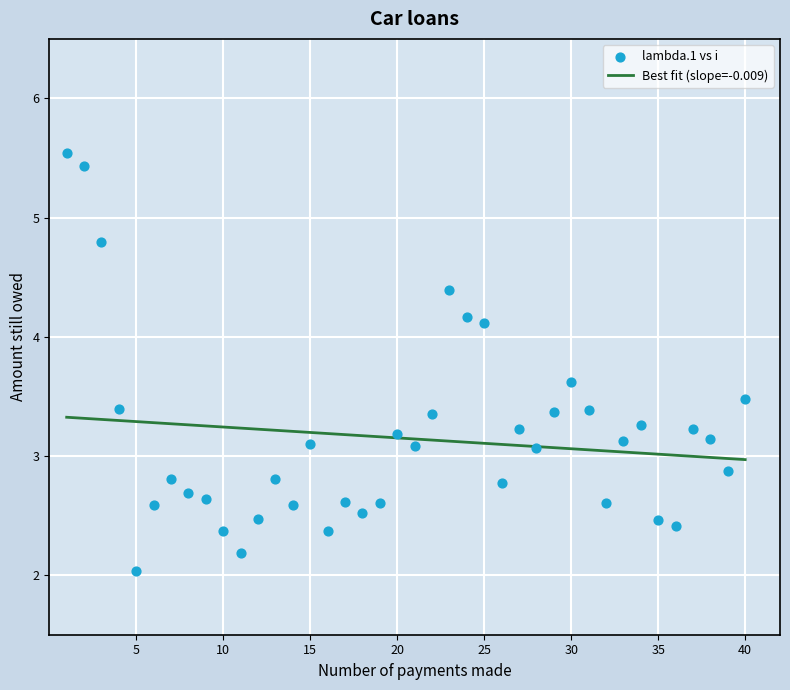

What is the range of X values (max minus min)?

39.0